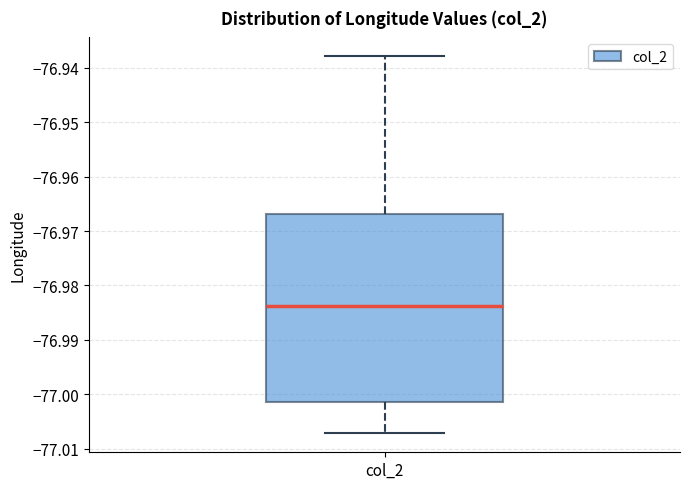

Transcribe this box plot: give where the median line is, the range the box spans, and where the two whiskers end, as read against the y-axis. The values are not printed on the chart, so give them approximately, as read against the axis.

median -76.984, box -77.001 to -76.967, whiskers -77.007 to -76.938